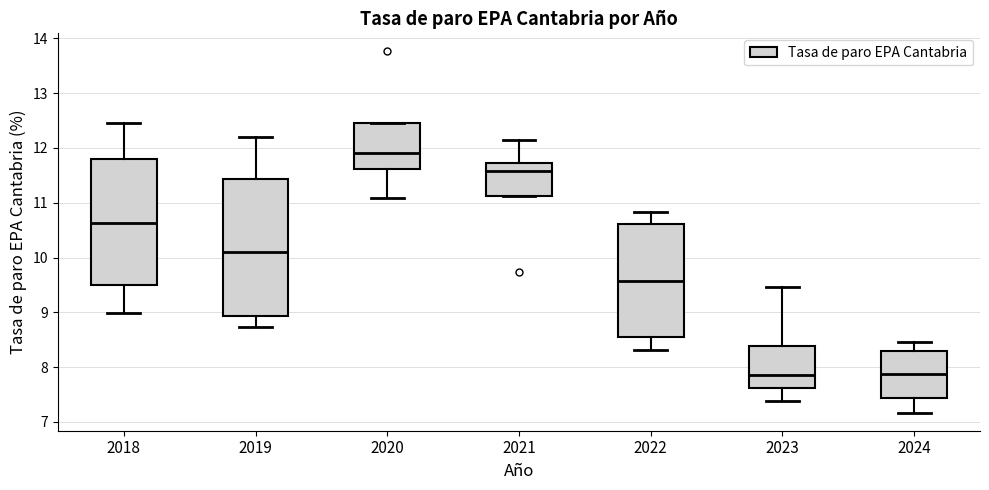

Which box has the highest median line?

2020